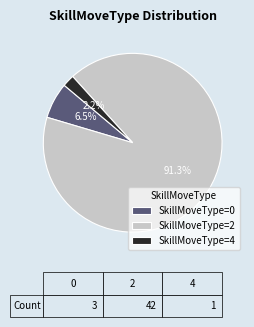

Approximately how many times larger is the value at SkillMoveType=0 compared to SkillMoveType=4?

3.0